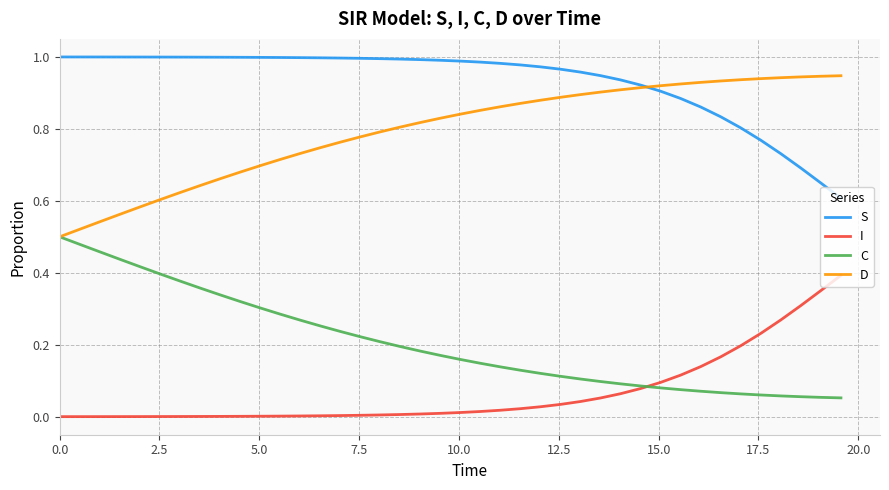

Does the chart display data point markers on the line(s)?

No